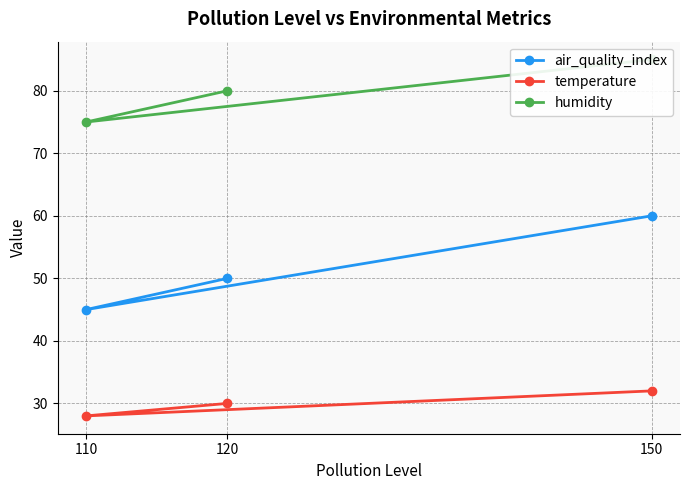

Count the air_quality_index values in the range 45 to 60.

3